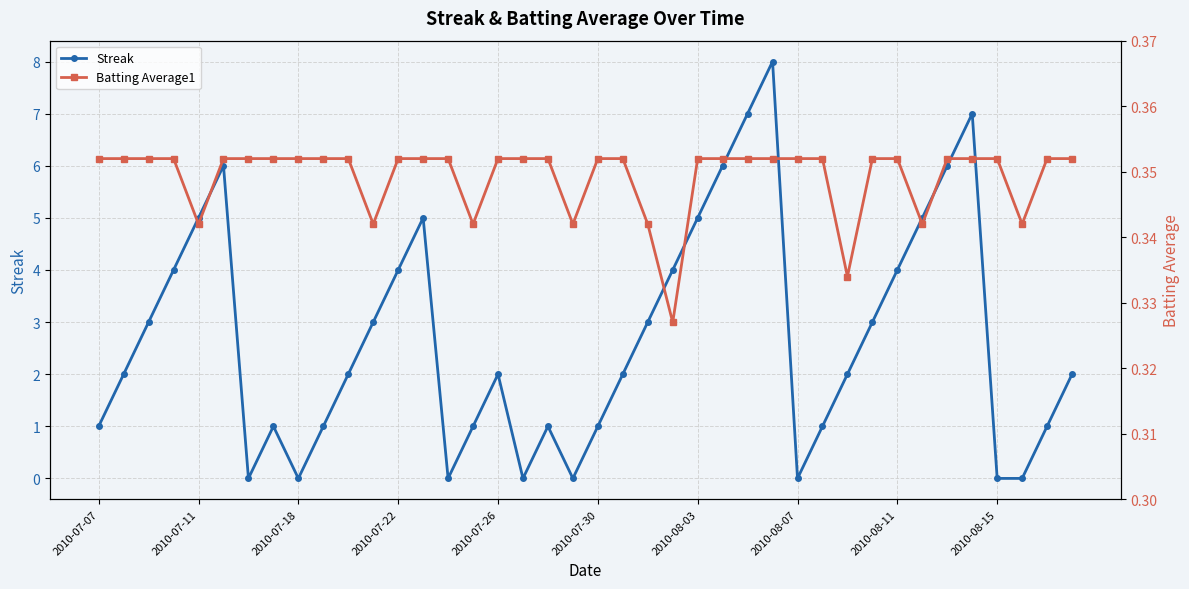

How many interior local peaks does the Streak series have?

7